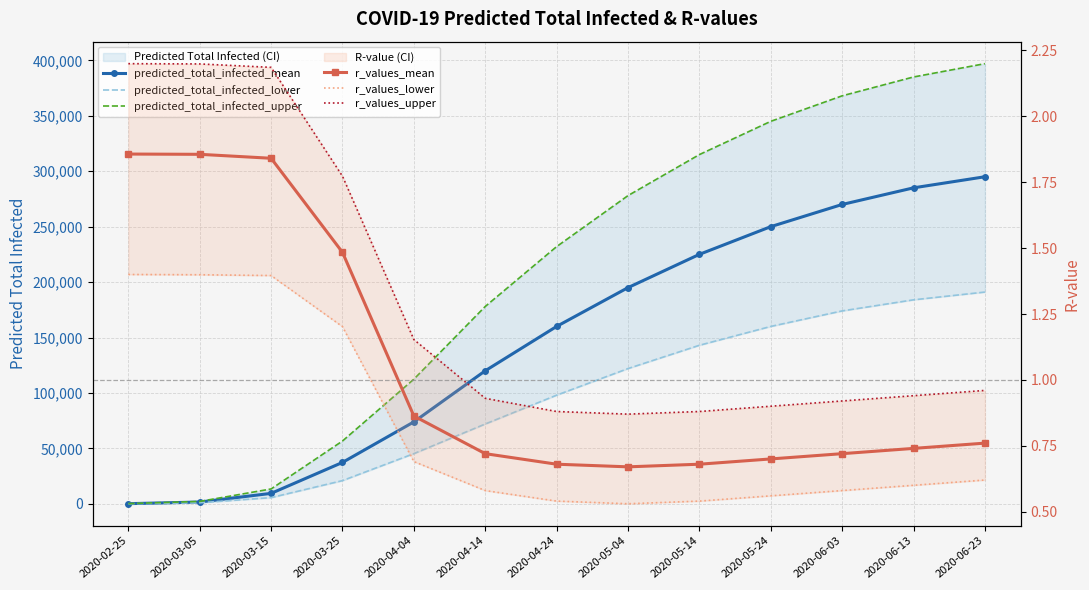

What is the approximate value of r_values_lower at 2020-03-15?

1.4